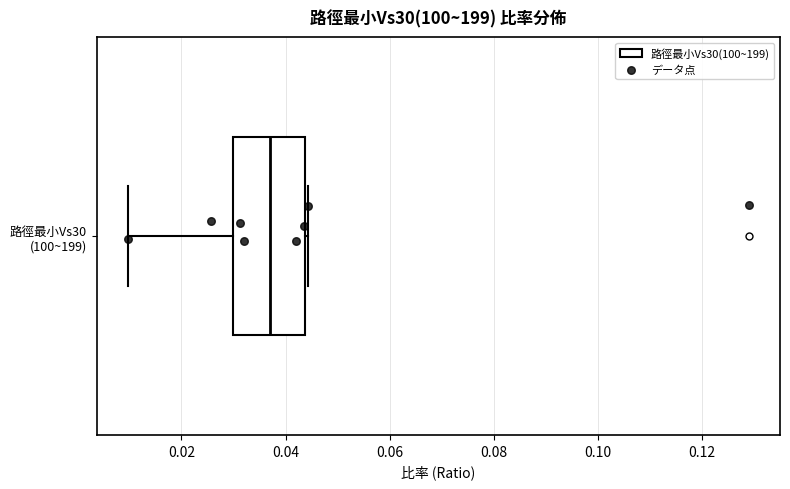

Read this box plot against the x-axis: the position of the median line, the range covered by the box, and the ends of both whiskers. The values are not printed on the chart, so give them approximately, as read against the axis.

median 0.038, box 0.030 to 0.044, whiskers 0.010 to 0.044